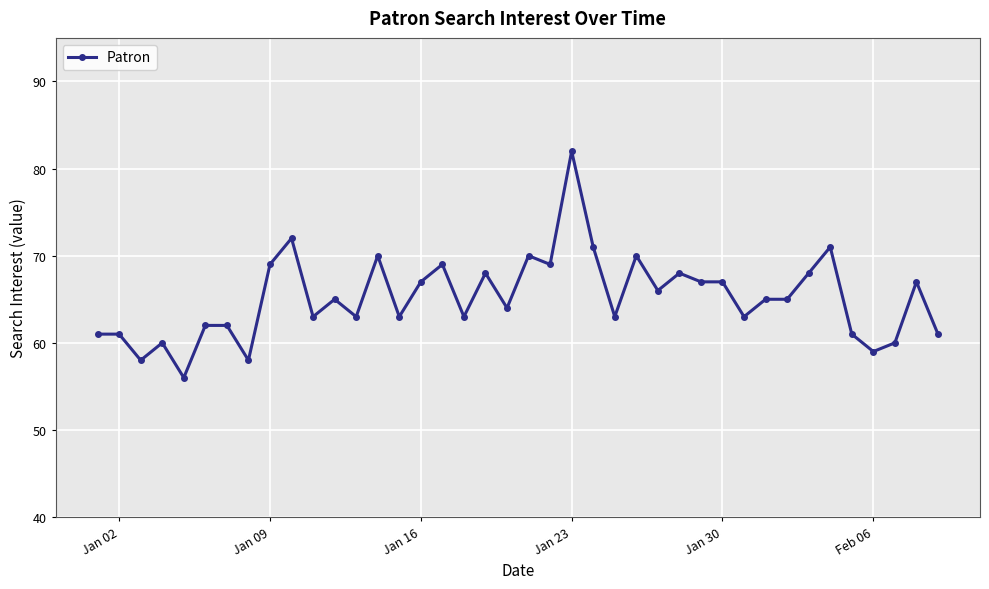

True or false: there are more than 2 points higher than both neighbors.

True